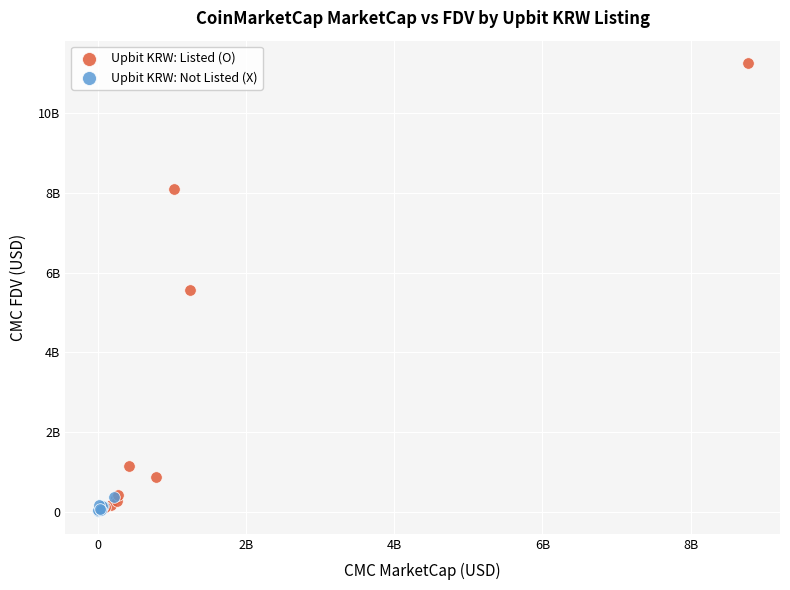

Which series reaches the minimum Y coordinate?

Upbit KRW: Not Listed (X)